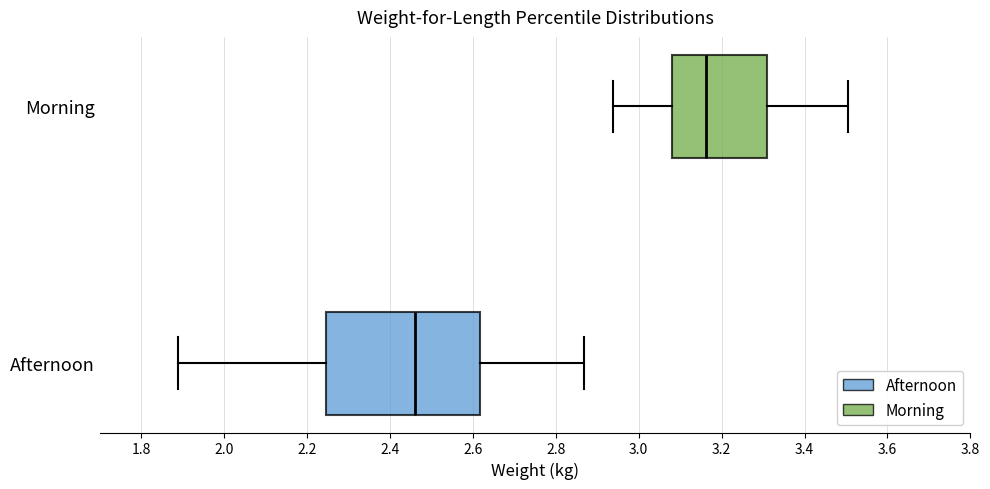

Reading bottom to top, read every box against the x-axis: the position of its median line, the range the box covers, and the ends of its whiskers. The values are not printed on the chart, so give them approximately, as read against the axis.

Afternoon: median 2.46, box 2.24 to 2.62, whiskers 1.88 to 2.86
Morning: median 3.16, box 3.08 to 3.30, whiskers 2.94 to 3.50